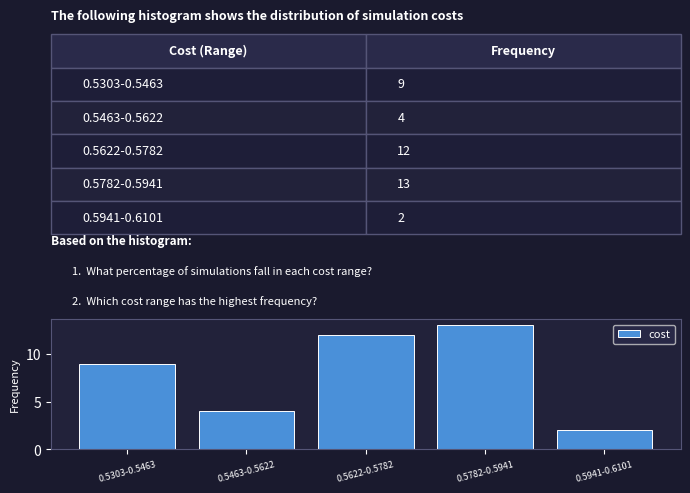

Reading left to right, extract all data points from this chart.

0.5303-0.5463=9	0.5463-0.5622=4	0.5622-0.5782=12	0.5782-0.5941=13	0.5941-0.6101=2